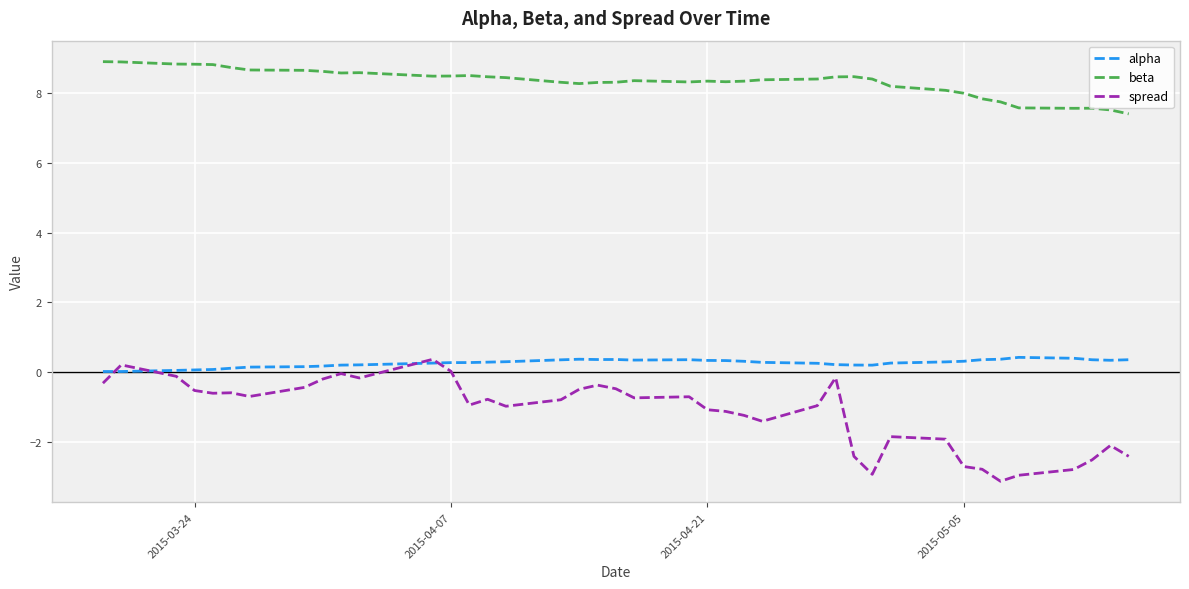

True or false: beta and alpha cross at least once.

False